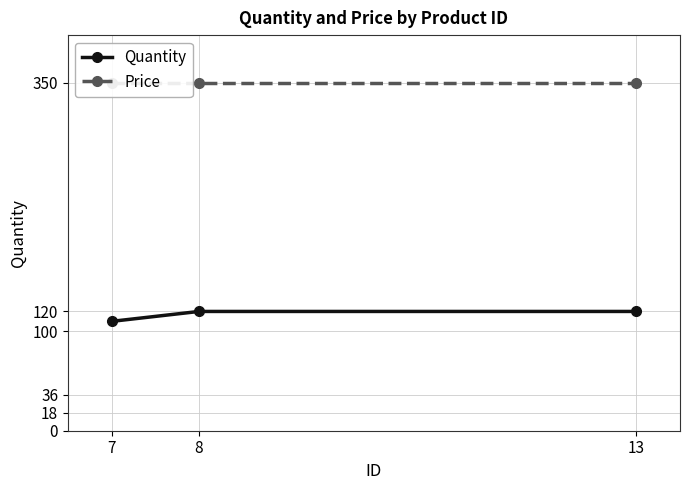

At how many categories does at least one series exceed 142?

3